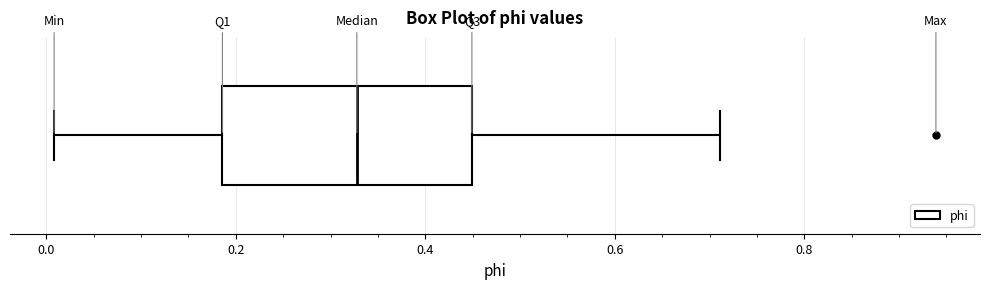

Where is the right edge of the box on the x-axis? The values are not printed on the chart, so give them approximately, as read against the axis.

0.44